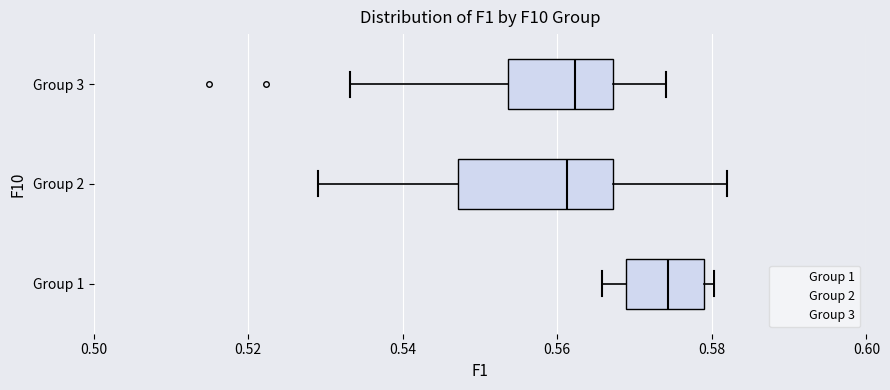

Comparing the boxes themselves (not the whiskers), which one is the widest?

Group 2